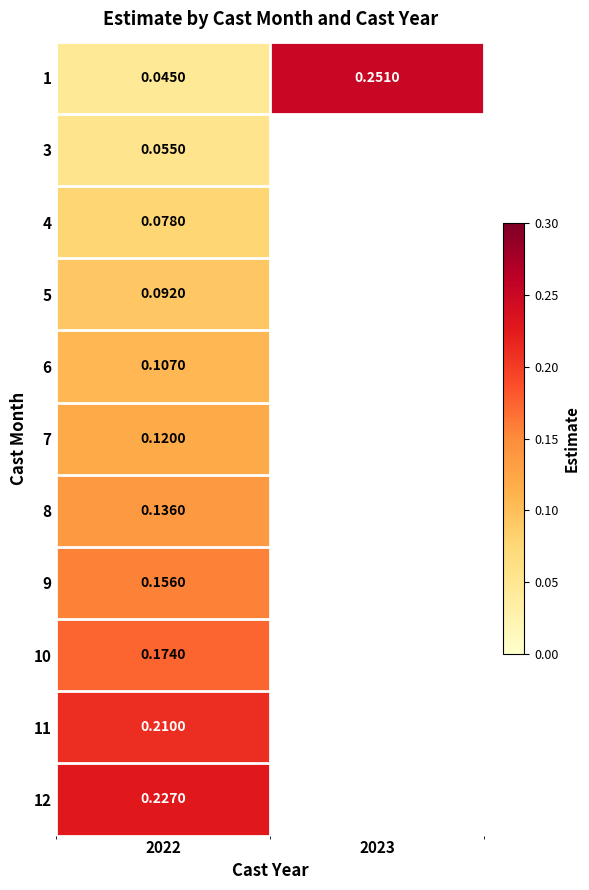

Is the value of 12 at 2022 greater than the value of 8 at 2023?

No